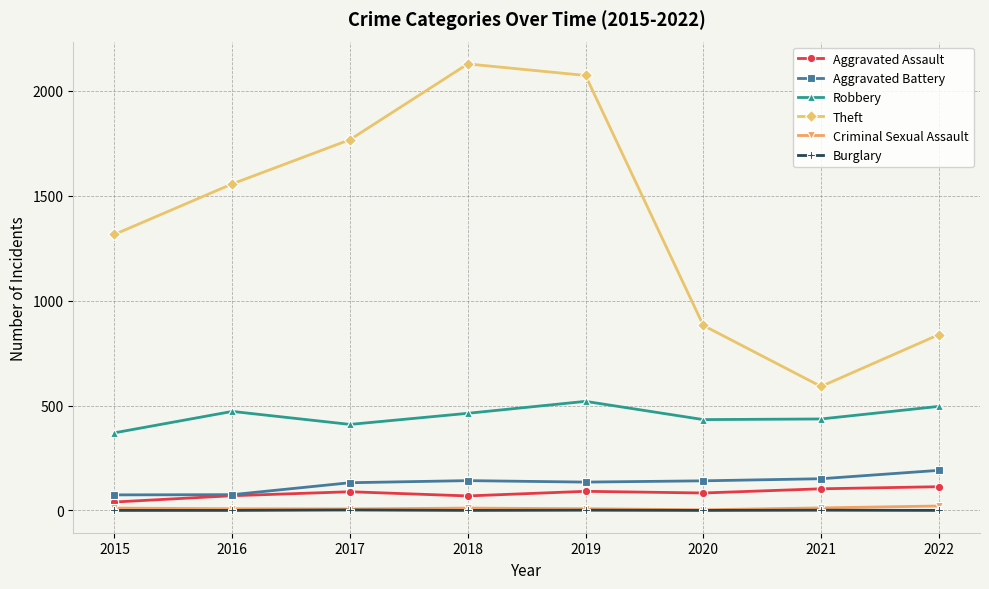

What is the difference between the highest and lowest values at 2019?

2073